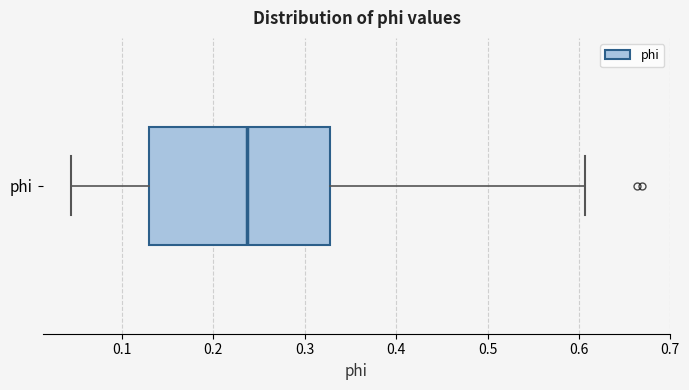

Transcribe this box plot: give where the median line is, the range the box spans, and where the two whiskers end, as read against the x-axis. The values are not printed on the chart, so give them approximately, as read against the axis.

median 0.24, box 0.13 to 0.33, whiskers 0.04 to 0.61